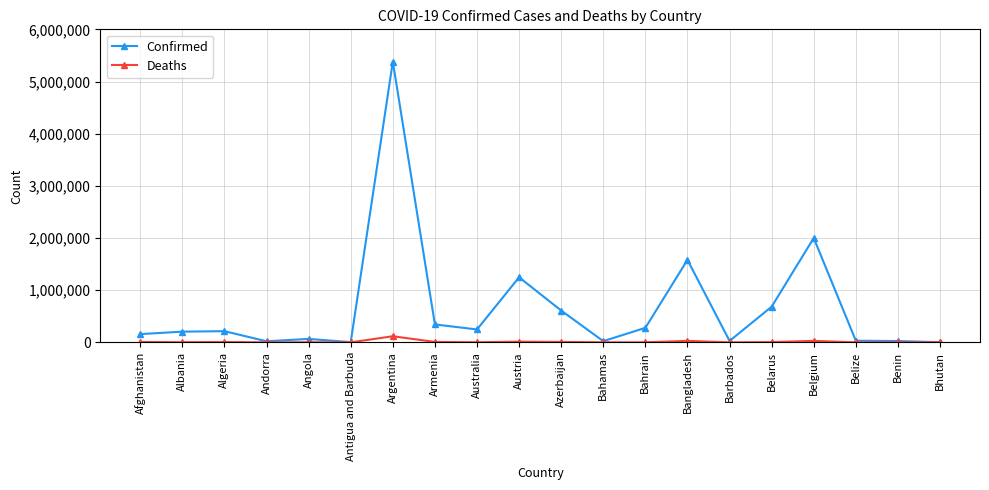

At Albania, list the series in order from smallest to largest.

Deaths, Confirmed